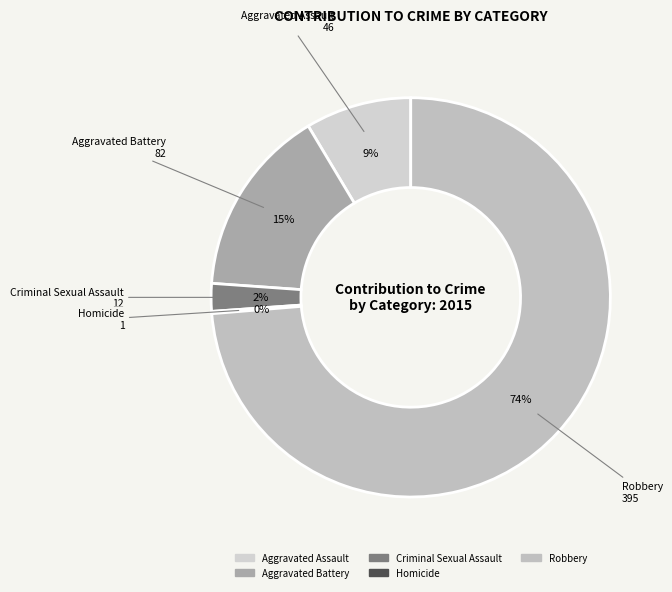

To the nearest percent, what portion does Aggravated Assault represent?

9%